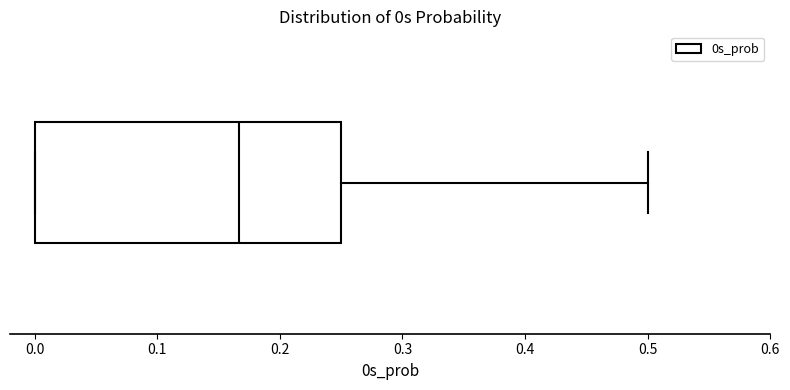

Where does the median line of the box sit on the x-axis? The values are not printed on the chart, so give them approximately, as read against the axis.

0.17